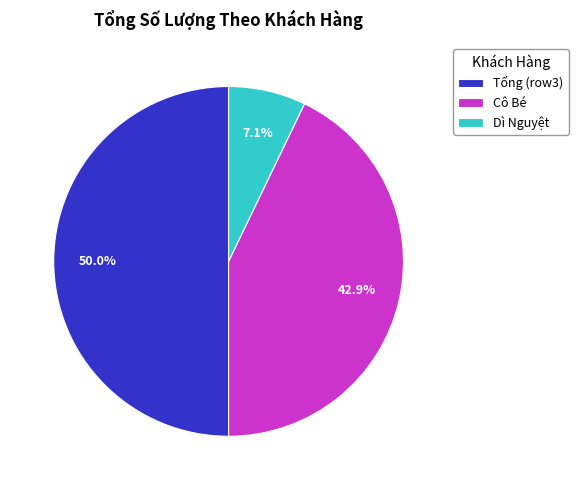

Which has a higher value, Cô Bé or Dì Nguyệt?

Cô Bé